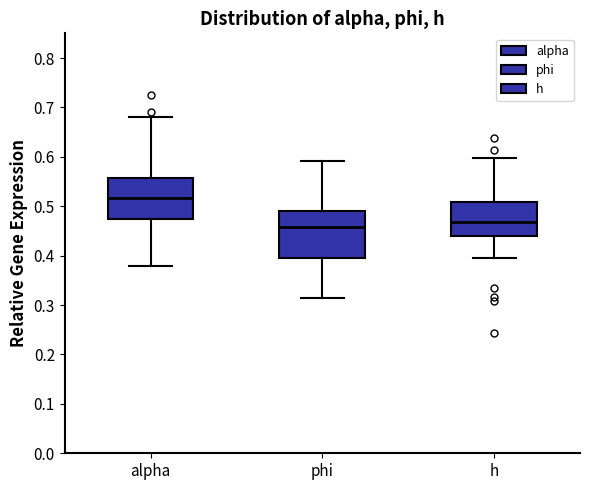

Reading left to right, transcribe this box plot: for each box, give where its median line is, the range the box spans, and where its two whiskers end, as read against the y-axis. The values are not printed on the chart, so give them approximately, as read against the axis.

alpha: median 0.52, box 0.47 to 0.56, whiskers 0.38 to 0.68
phi: median 0.46, box 0.39 to 0.49, whiskers 0.32 to 0.59
h: median 0.47, box 0.44 to 0.51, whiskers 0.39 to 0.60